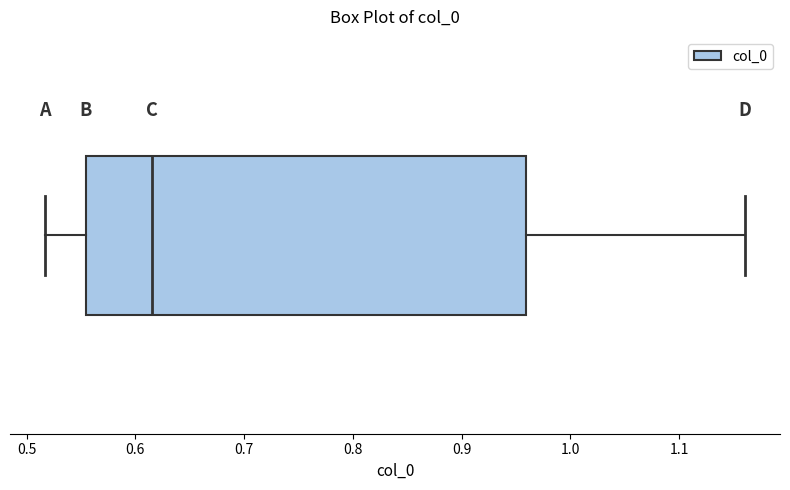

Read this box plot against the x-axis: the position of the median line, the range covered by the box, and the ends of both whiskers. The values are not printed on the chart, so give them approximately, as read against the axis.

median 0.62, box 0.55 to 0.96, whiskers 0.52 to 1.16